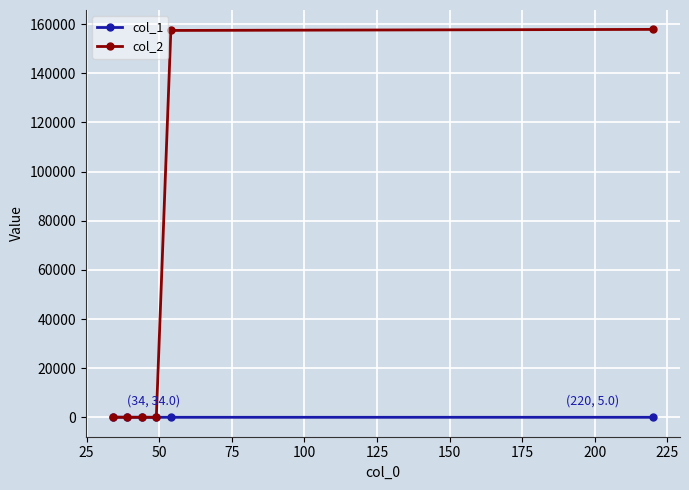

Rank the series by their average value, from lowest to highest.

col_1, col_2